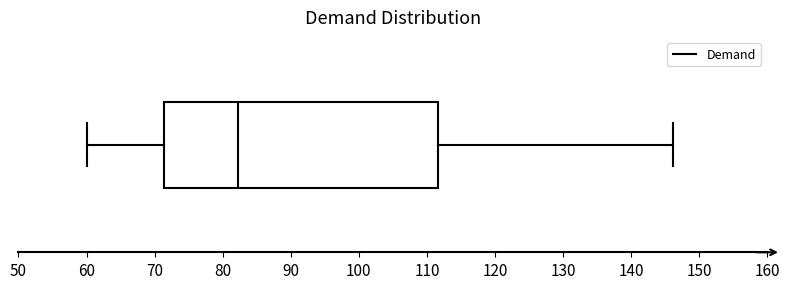

Transcribe this box plot: give where the median line is, the range the box spans, and where the two whiskers end, as read against the x-axis. The values are not printed on the chart, so give them approximately, as read against the axis.

median 82, box 71 to 112, whiskers 60 to 146